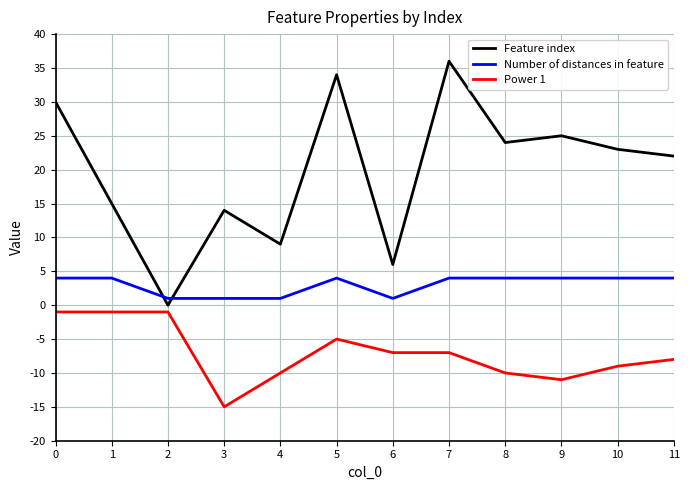

What is the sum of all Number of distances in feature values?

36